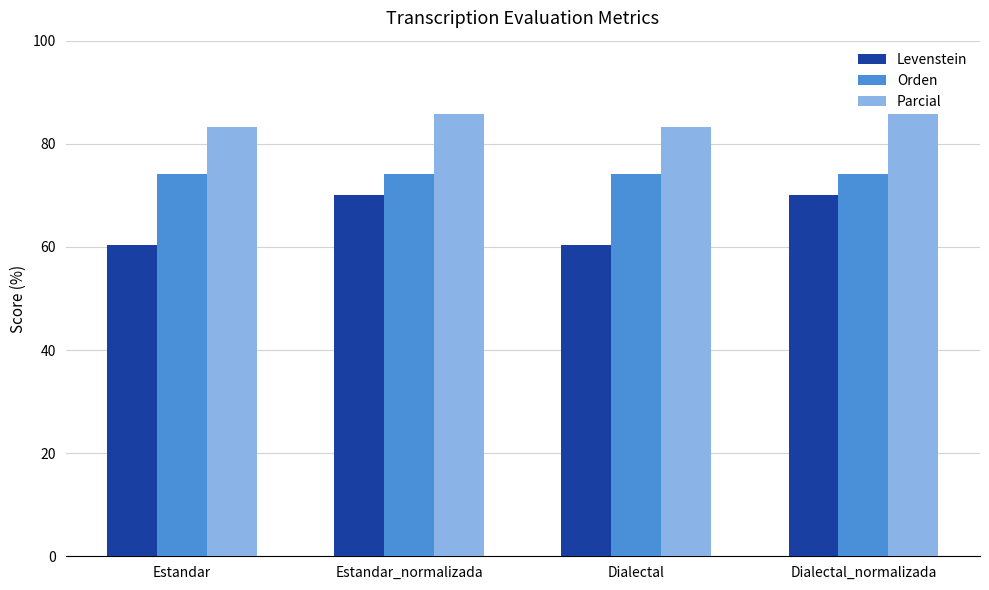

What is the sum of the Orden values at Estandar and Dialectal_normalizada?

148.3